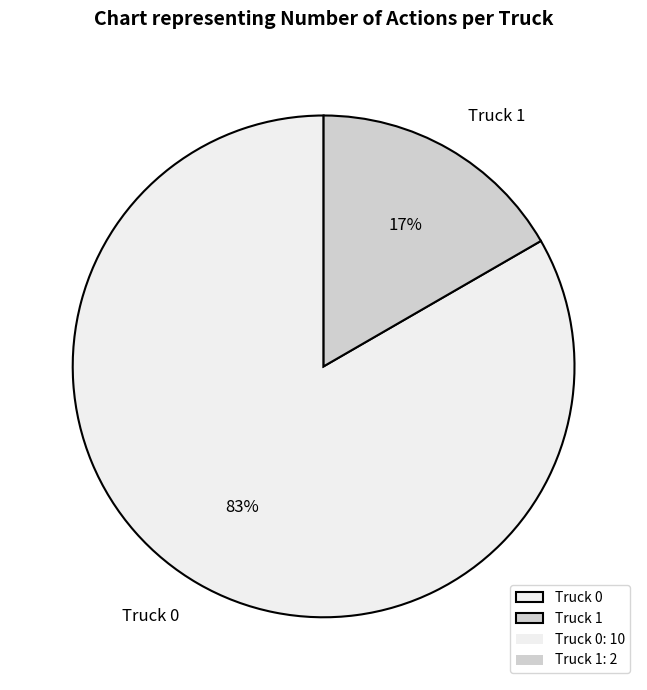

Combined, do Truck 0 and Truck 1 account for over 50%?

Yes